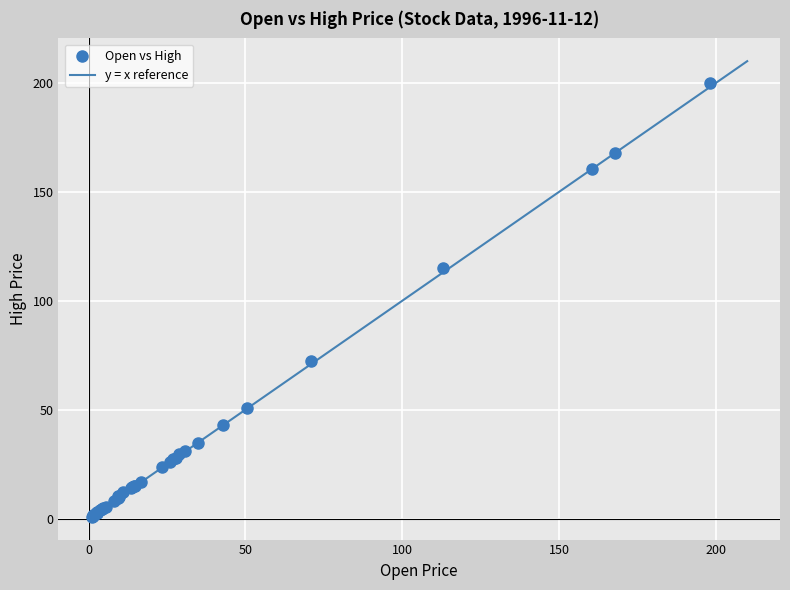

What Y value in the scatter plot is closest to 100?

115.0